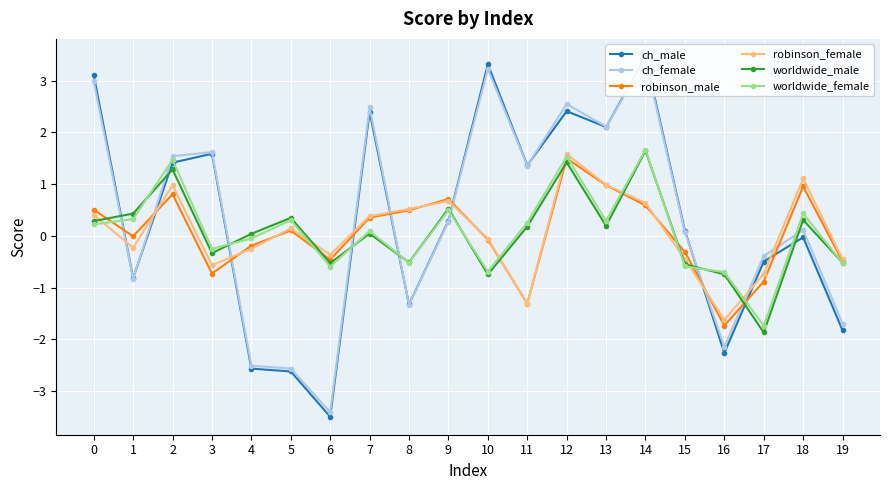

What are all the series names shown in the legend?

ch_male, ch_female, robinson_male, robinson_female, worldwide_male, worldwide_female